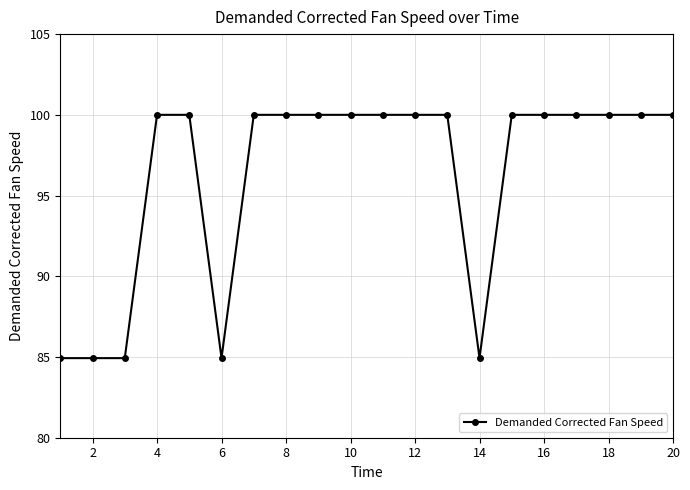

Reading left to right, transcribe all the data shown in this chart.

84.9	84.9	84.9	100.0	100.0	84.9	100.0	100.0	100.0	100.0	100.0	100.0	100.0	84.9	100.0	100.0	100.0	100.0	100.0	100.0